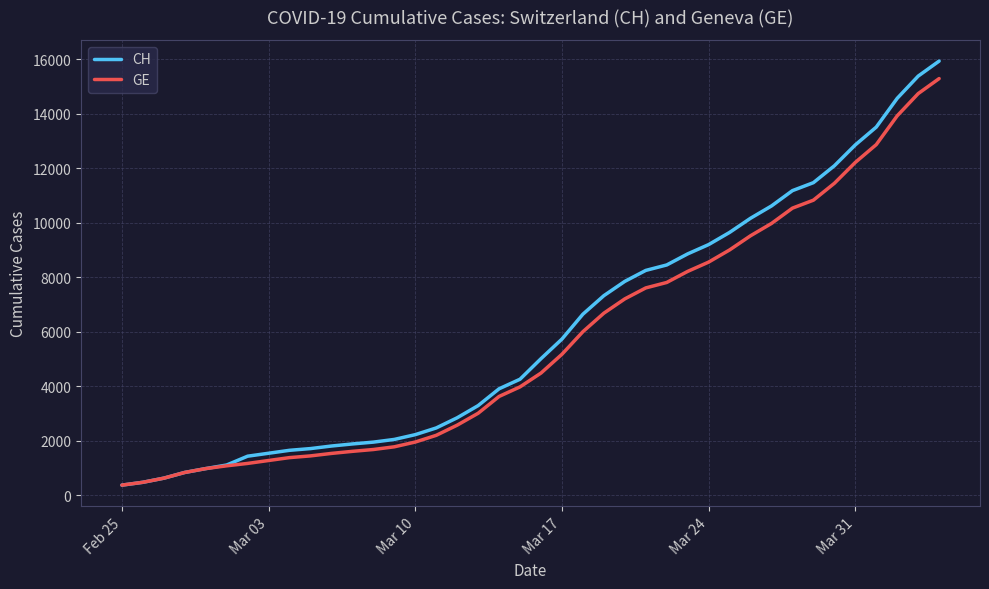

Which series has the largest range (max minus min)?

CH